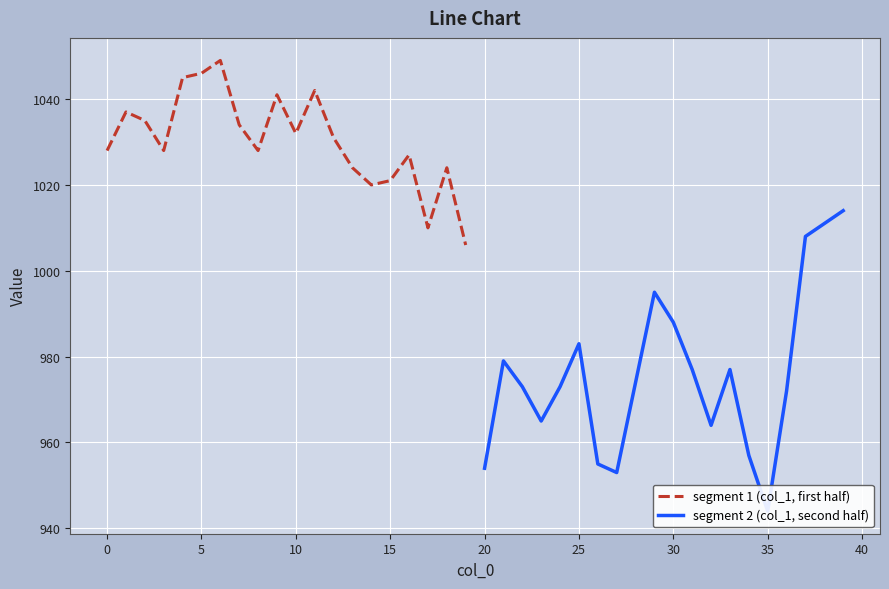

The value of segment 1 (col_1, first half) at 5 is 1046. True or false?

True